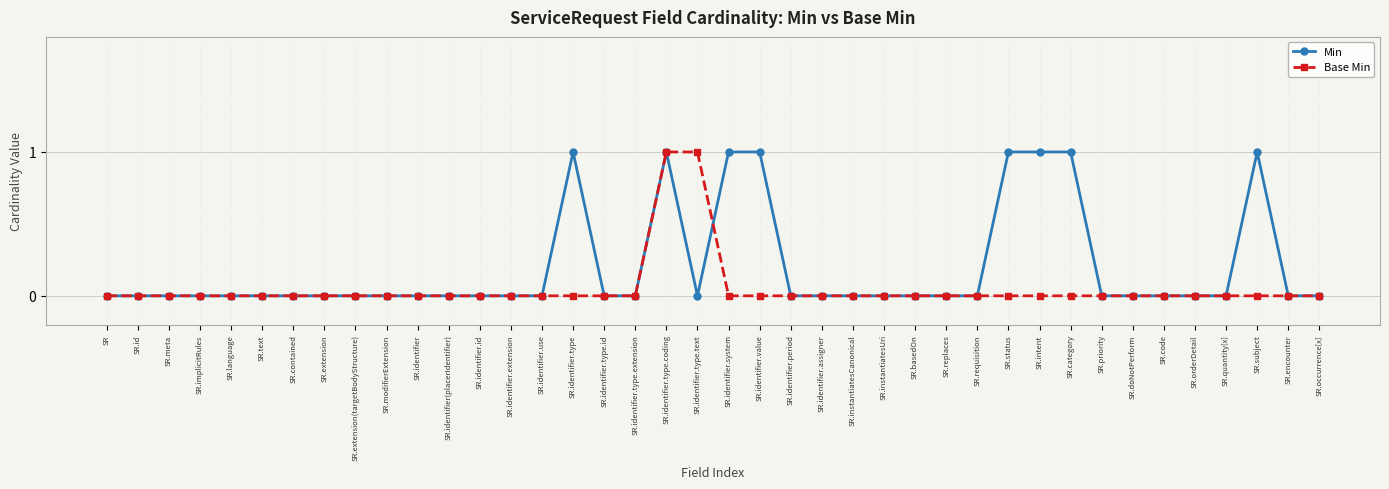

What are all the series names shown in the legend?

Min, Base Min